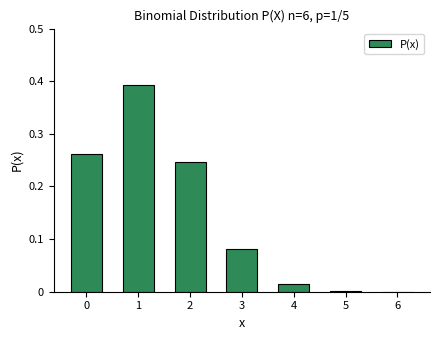

True or false: the data shows 0.1 at 0.

False